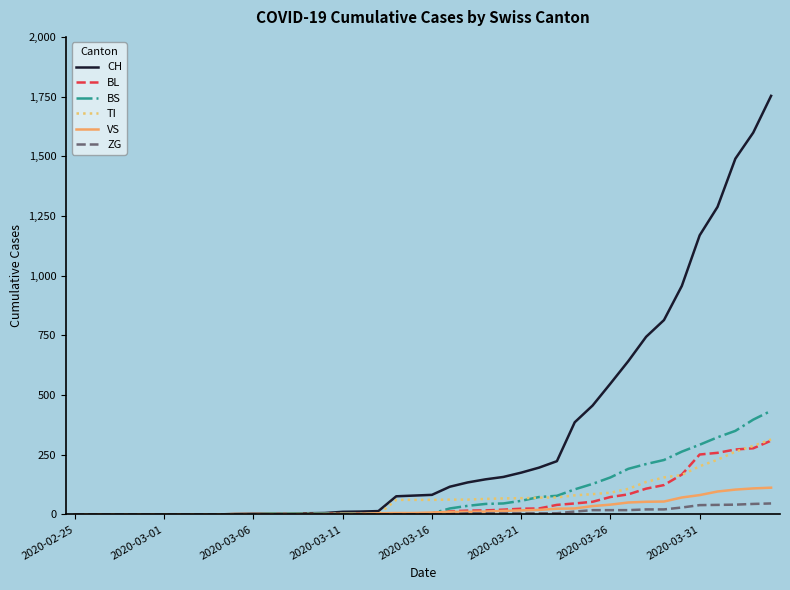

Which series has the widest spread of values?

CH